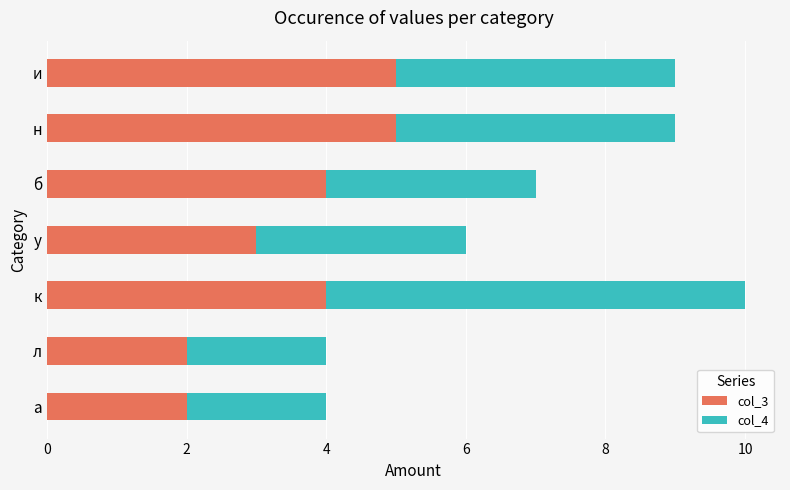

The col_3 series shows 4 at б. True or false?

True